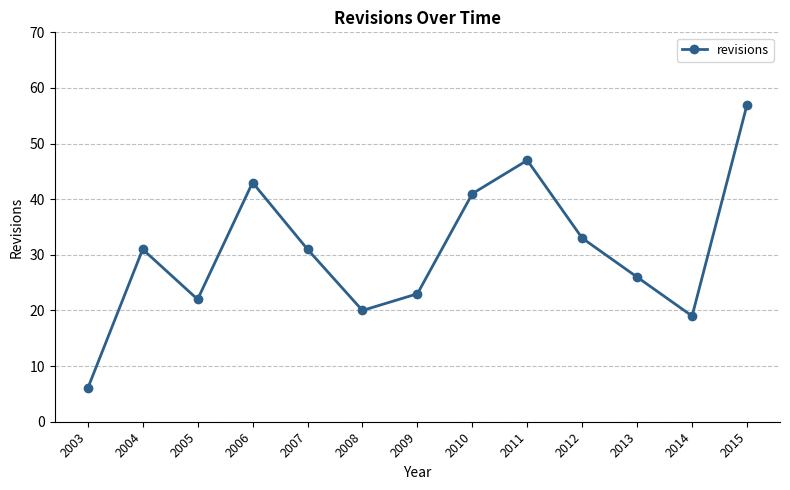

What value does the data have at 2008, to the nearest 10?

20